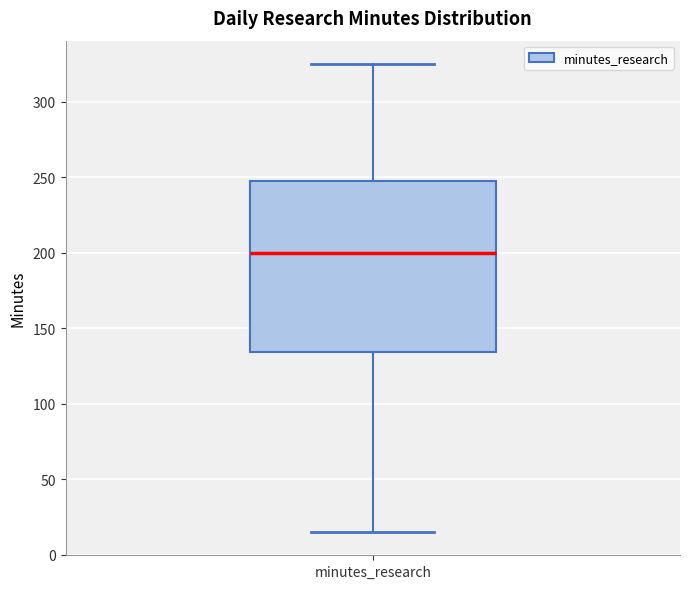

Read this box plot against the y-axis: the position of the median line, the range covered by the box, and the ends of both whiskers. The values are not printed on the chart, so give them approximately, as read against the axis.

median 200, box 135 to 250, whiskers 15 to 325